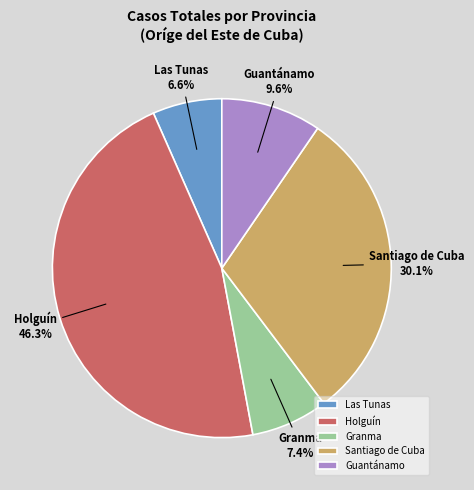

How many segments does this pie chart have?

5